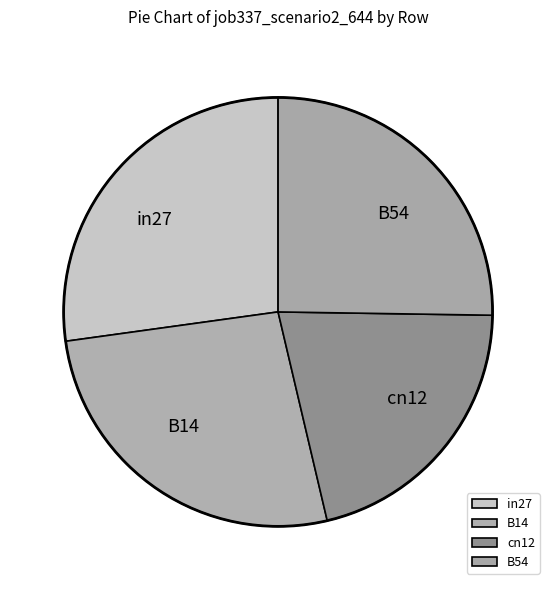

Between B54 and in27, which is larger?

in27